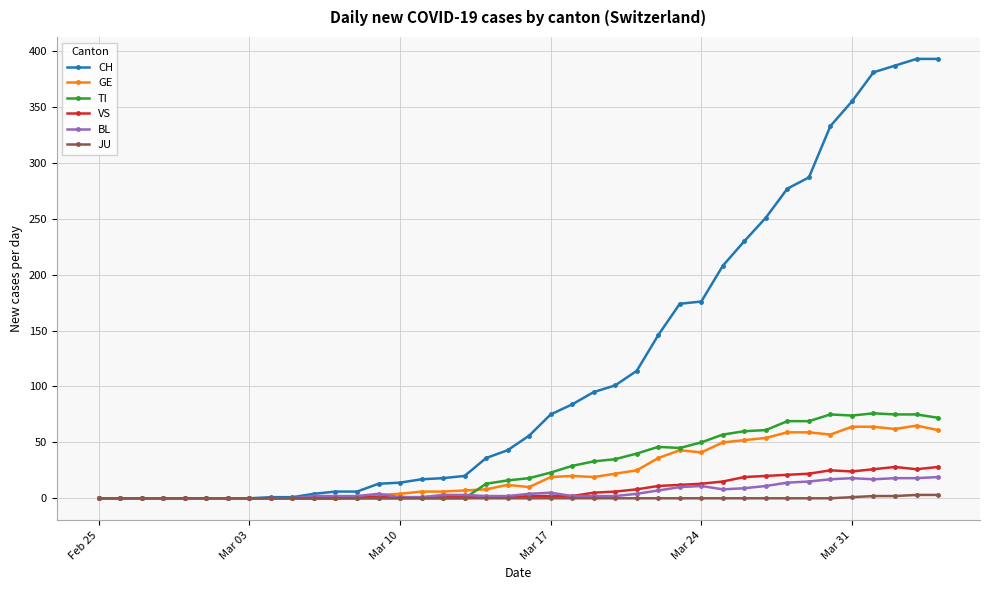

Does the chart display data point markers on the line(s)?

Yes